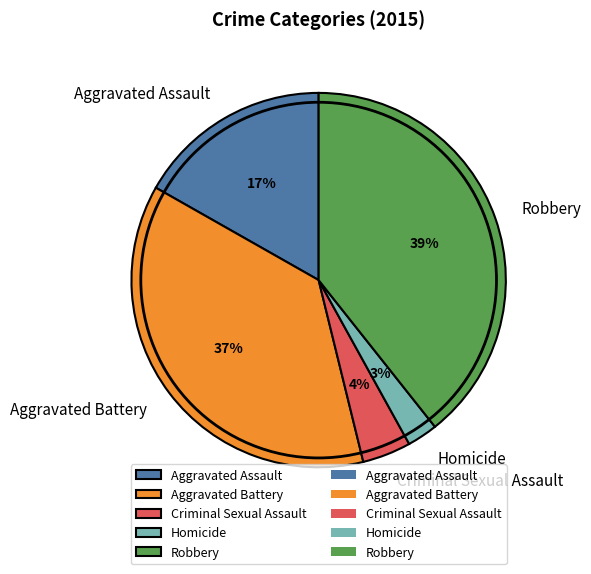

To the nearest percent, what is the average slice percentage?

20%